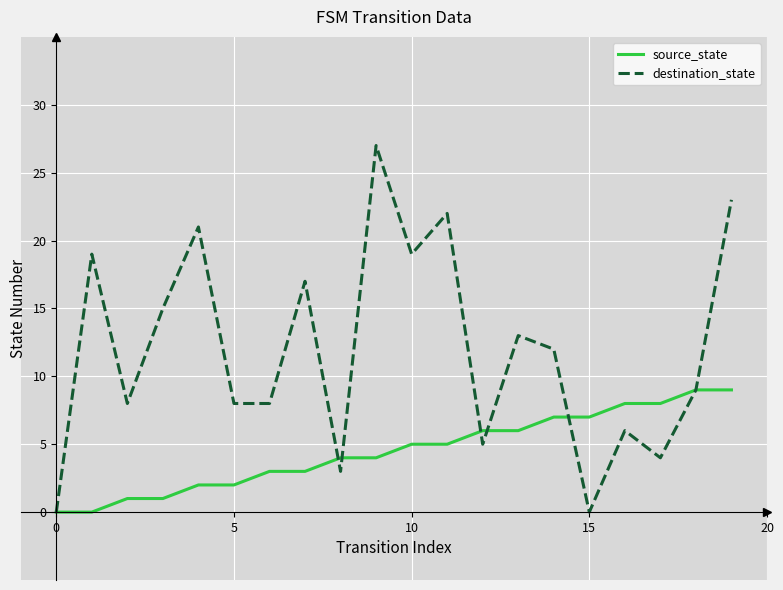

List the series in order of their overall mean, lowest first.

source_state, destination_state